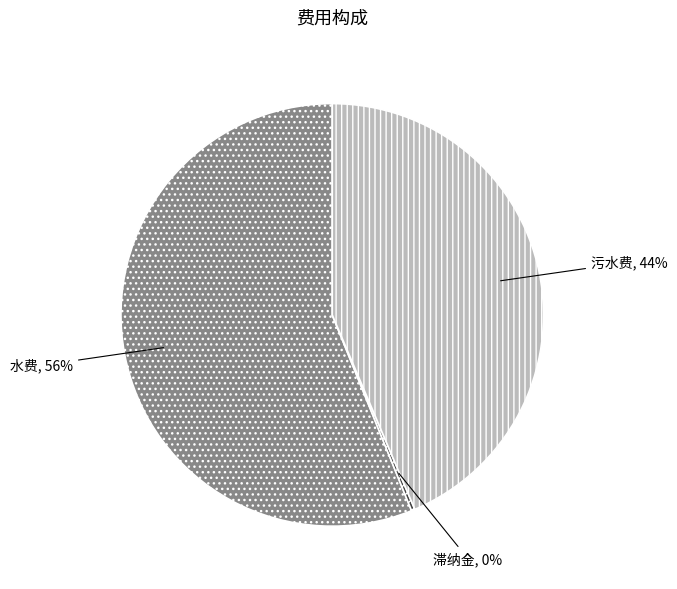

To the nearest percent, what is the difference between the largest and smallest slice percentages?

56%